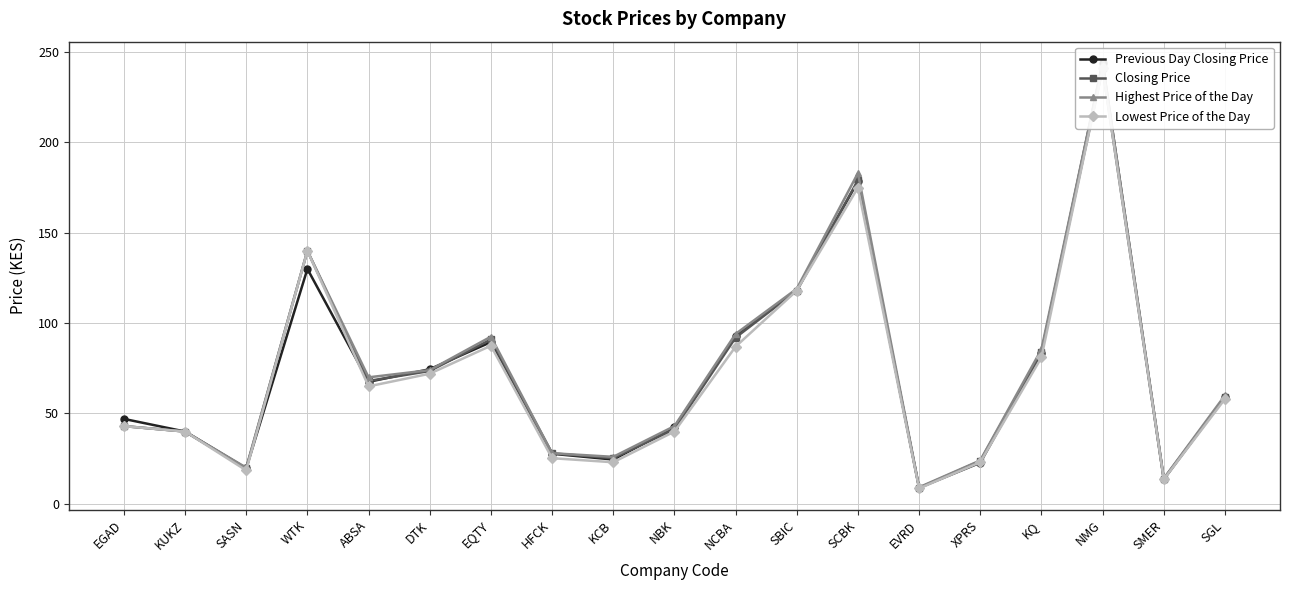

What is the difference between the Lowest Price of the Day values at ABSA and EQTY?

22.5